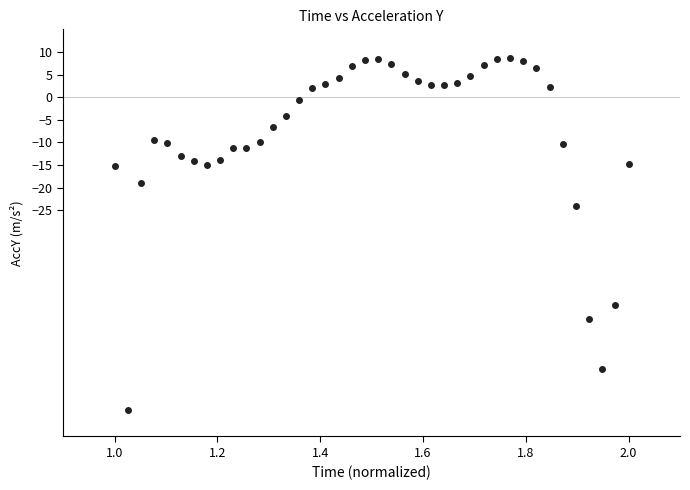

What Y value in the scatter plot is closest to -30?

-24.1